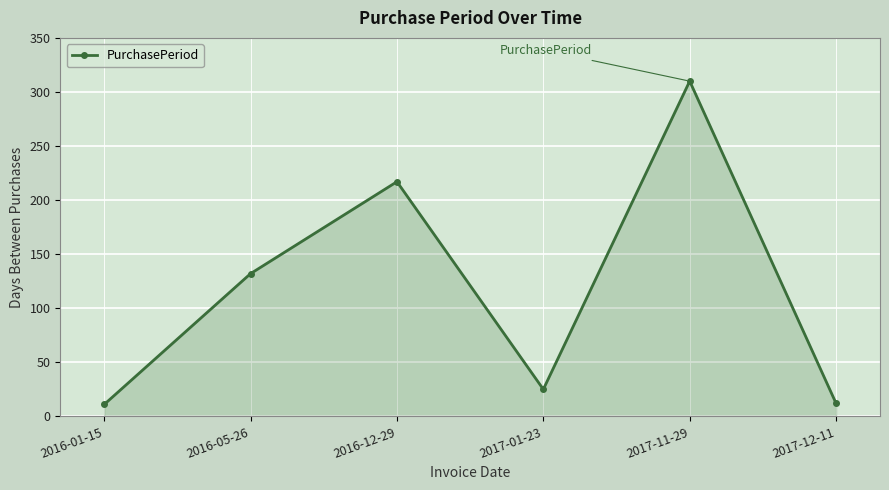

What is the maximum value shown in the chart?

310